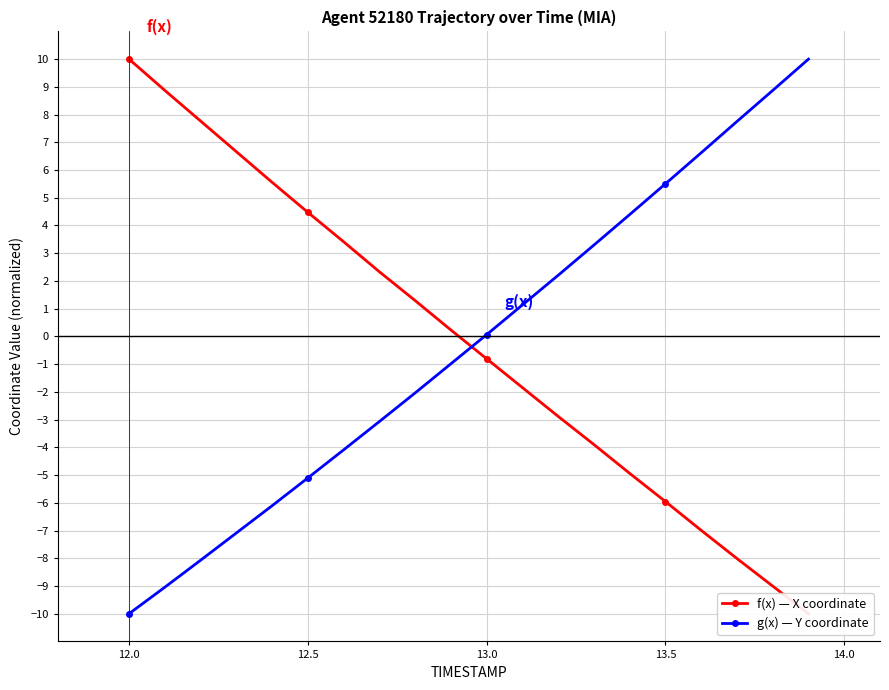

List the series in order of their overall mean, lowest first.

g(x) — Y coordinate, f(x) — X coordinate